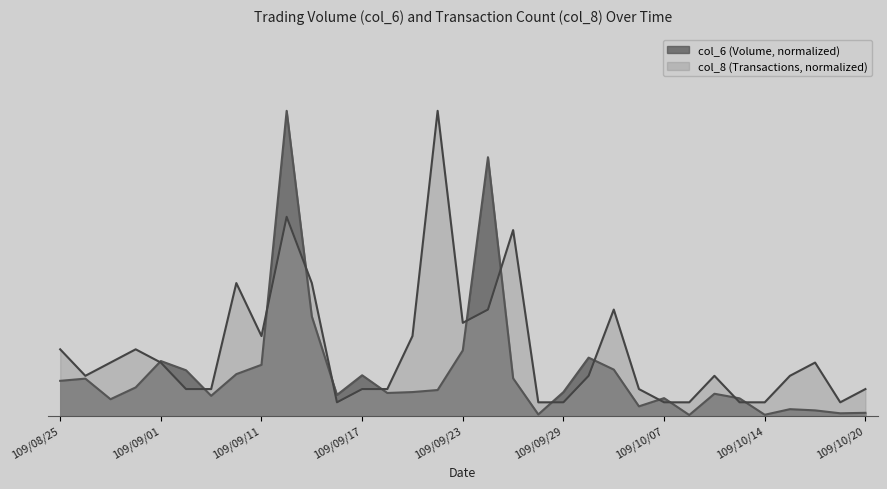

Reading left to right, list all the values displayed in this chart.

col_6: 0.1	0.1	0.1	0.1	0.2	0.1	0.1	0.1	0.2	1.0	0.3	0.1	0.1	0.1	0.1	0.1	0.2	0.8	0.1	0.0	0.1	0.2	0.2	0.0	0.1	0.0	0.1	0.1	0.0	0.0	0.0	0.0	0.0
col_8: 0.2	0.1	0.2	0.2	0.2	0.1	0.1	0.4	0.3	0.7	0.4	0.0	0.1	0.1	0.3	1.0	0.3	0.3	0.6	0.0	0.0	0.1	0.3	0.1	0.0	0.0	0.1	0.0	0.0	0.1	0.2	0.0	0.1